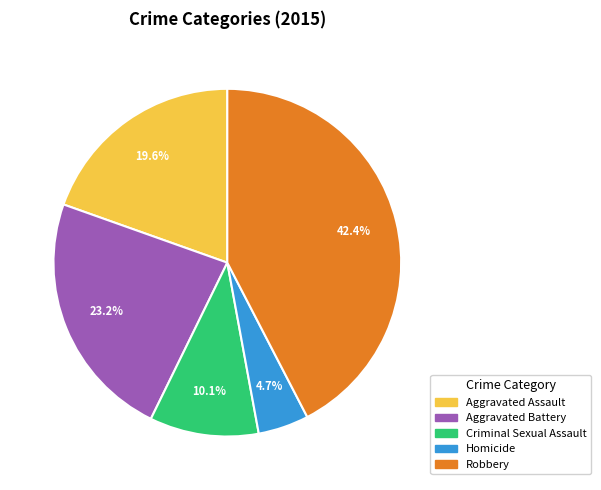

Rank the categories by value from highest to lowest.

Robbery, Aggravated Battery, Aggravated Assault, Criminal Sexual Assault, Homicide